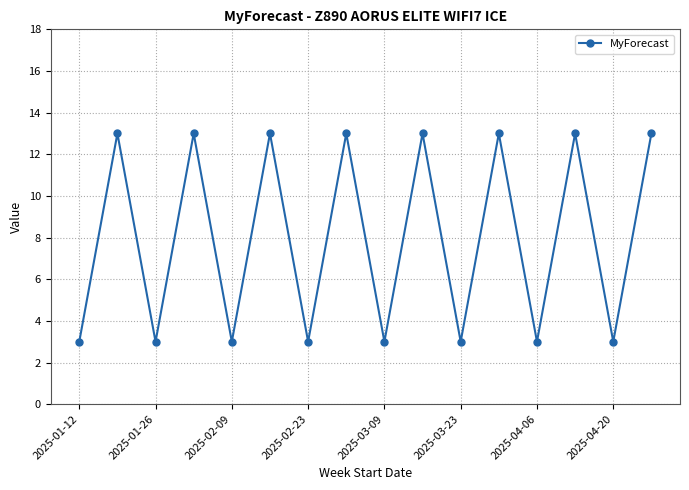

What is the smallest value displayed?

3